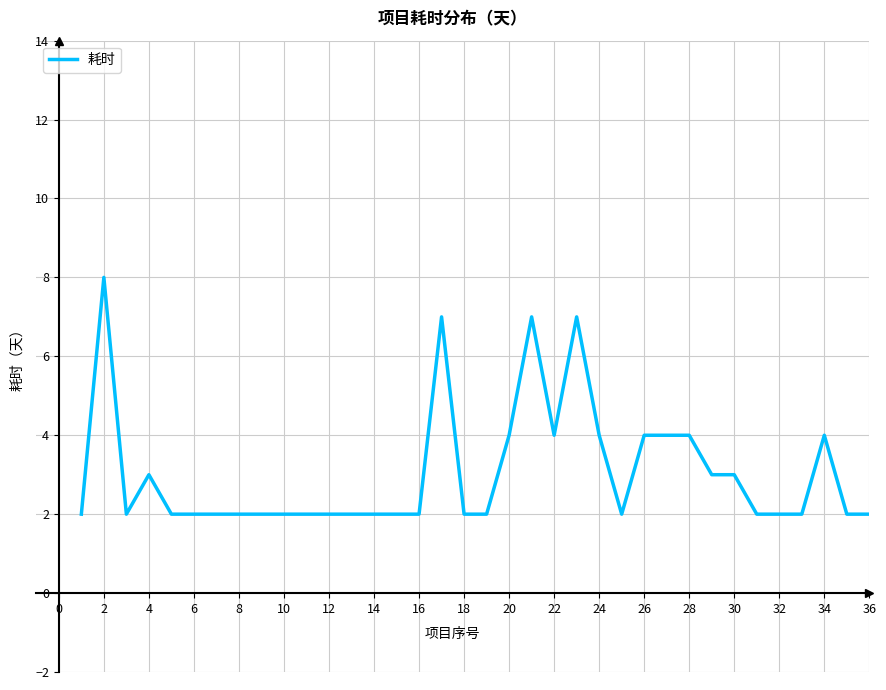

Reading right to left, transcribe all the data shown in this chart.

2	2	4	2	2	2	3	3	4	4	4	2	4	7	4	7	4	2	2	7	2	2	2	2	2	2	2	2	2	2	2	2	3	2	8	2